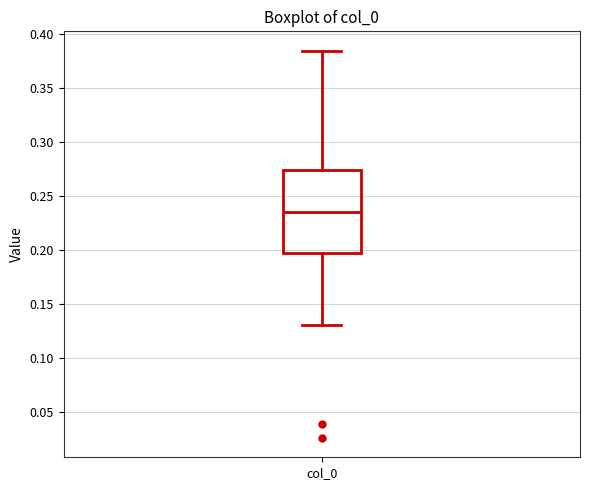

Transcribe this box plot: give where the median line is, the range the box spans, and where the two whiskers end, as read against the y-axis. The values are not printed on the chart, so give them approximately, as read against the axis.

median 0.235, box 0.200 to 0.275, whiskers 0.130 to 0.385